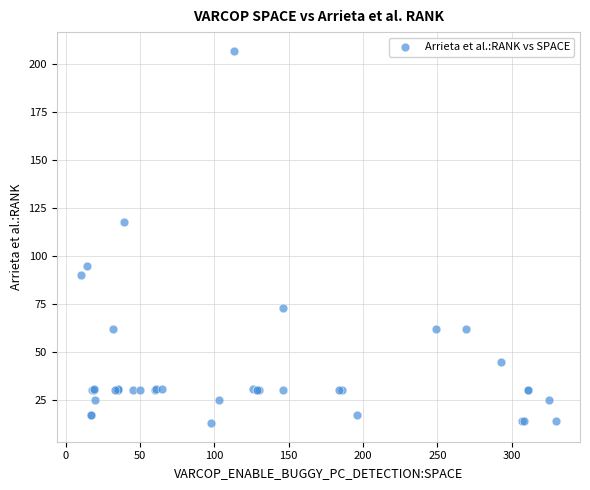

What Y value in the scatter plot is closest to 110?

118